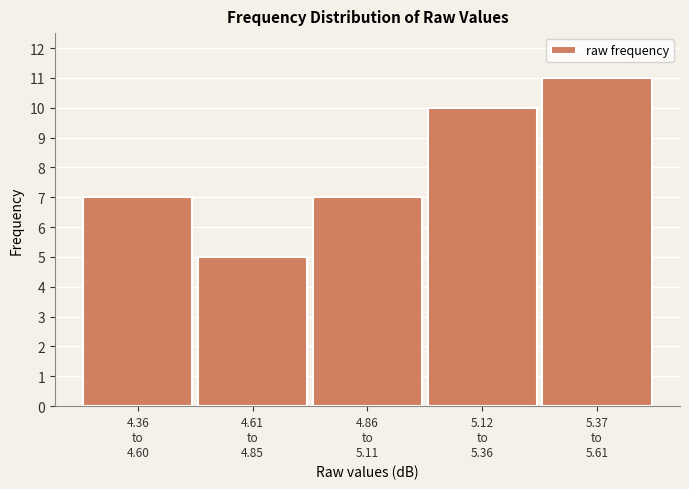

Reading left to right, what are all the values shown in this chart?

7	5	7	10	11